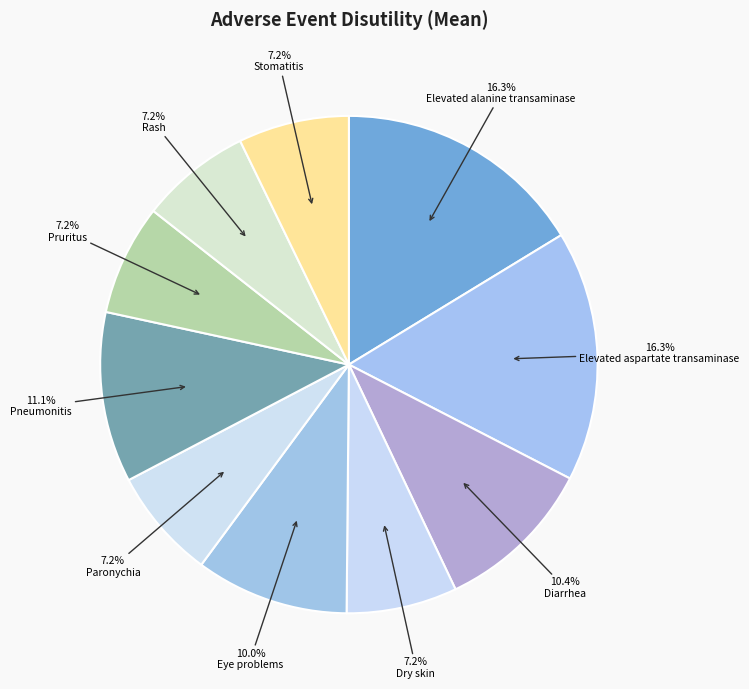

What is the total percentage of Rash and Diarrhea?

17.6%